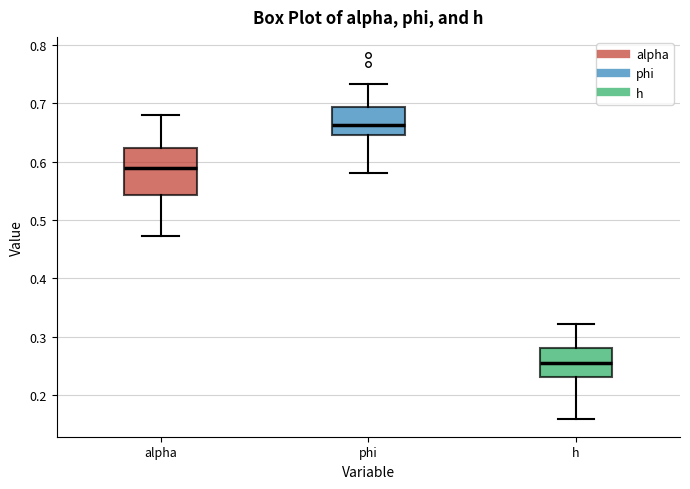

Reading left to right, transcribe this box plot: for each box, give where its median line is, the range the box spans, and where its two whiskers end, as read against the y-axis. The values are not printed on the chart, so give them approximately, as read against the axis.

alpha: median 0.59, box 0.54 to 0.62, whiskers 0.47 to 0.68
phi: median 0.66, box 0.65 to 0.69, whiskers 0.58 to 0.73
h: median 0.25, box 0.23 to 0.28, whiskers 0.16 to 0.32